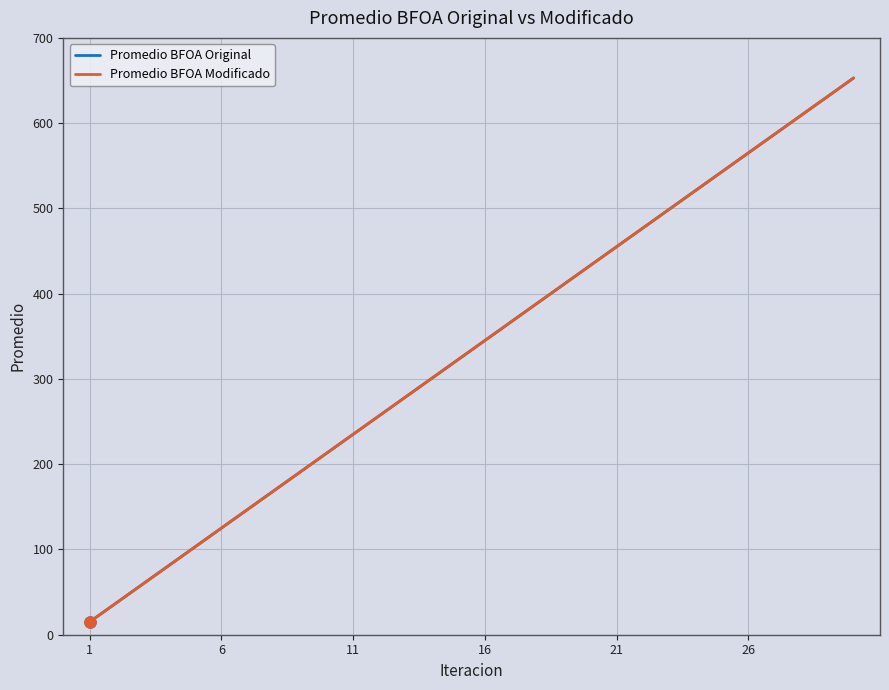

How many lines are shown in the chart?

2